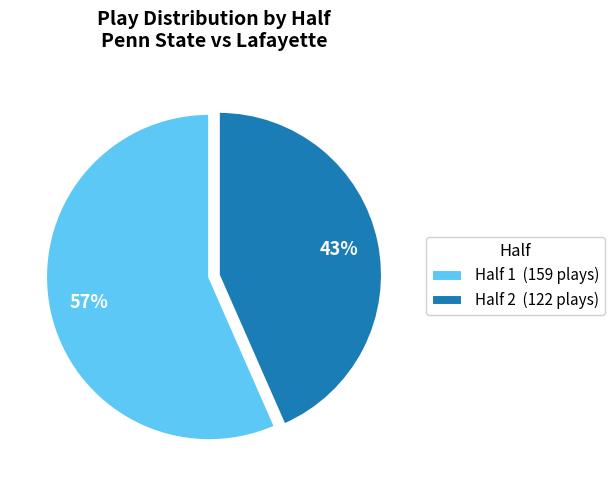

How many segments does this pie chart have?

2